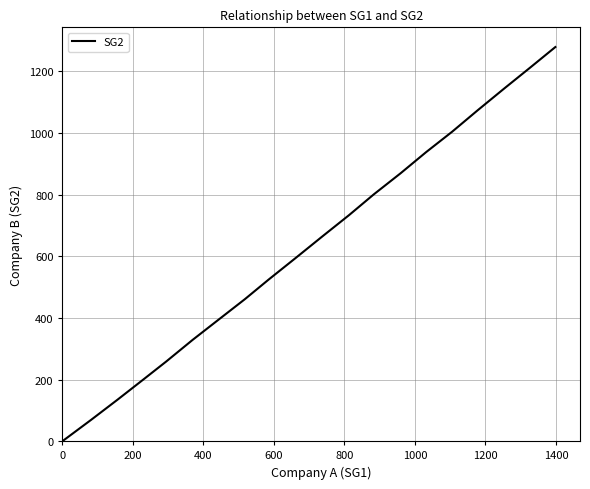

What is the maximum value shown in the chart?

1278.7